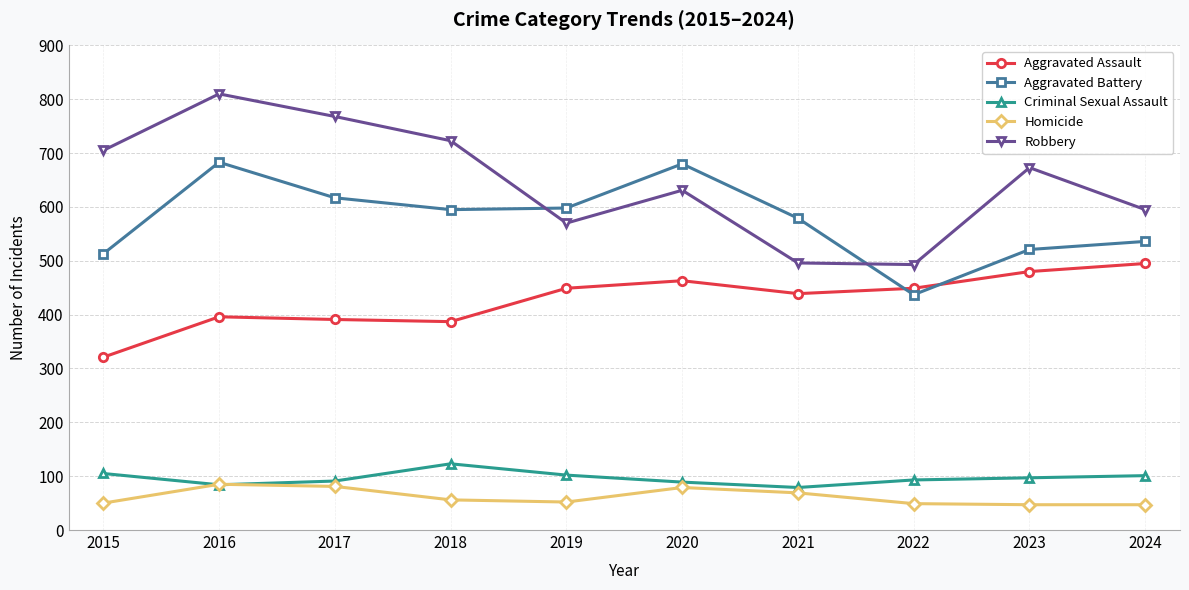

Where is the first local minimum for Robbery?

2019